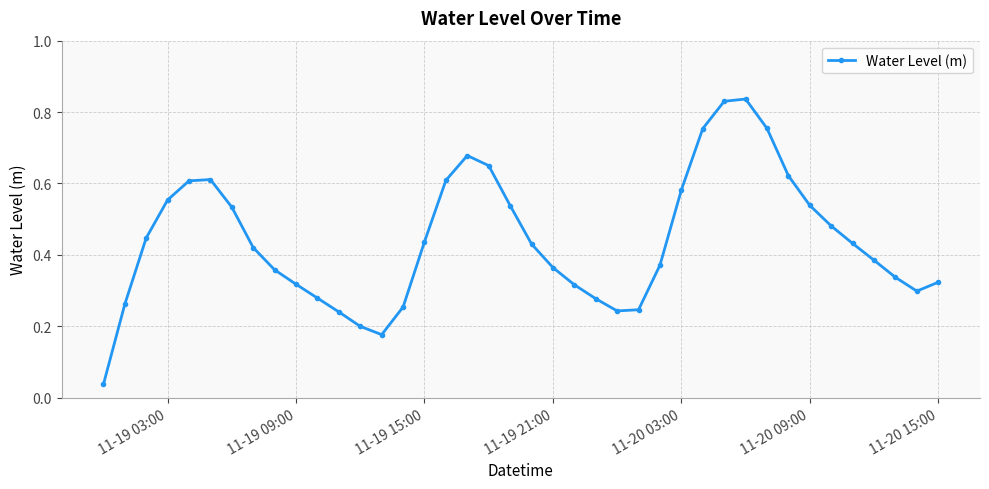

True or false: the data has more than 0 interior local peaks.

True